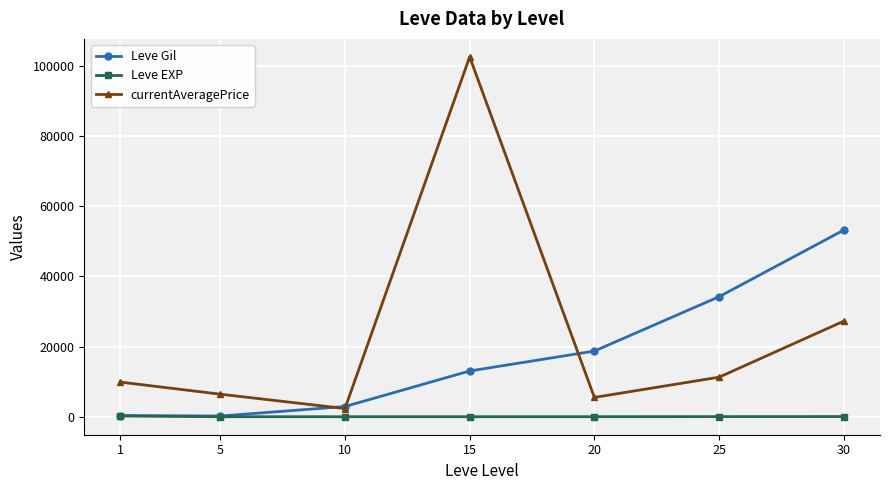

Does the chart have visible grid lines?

Yes